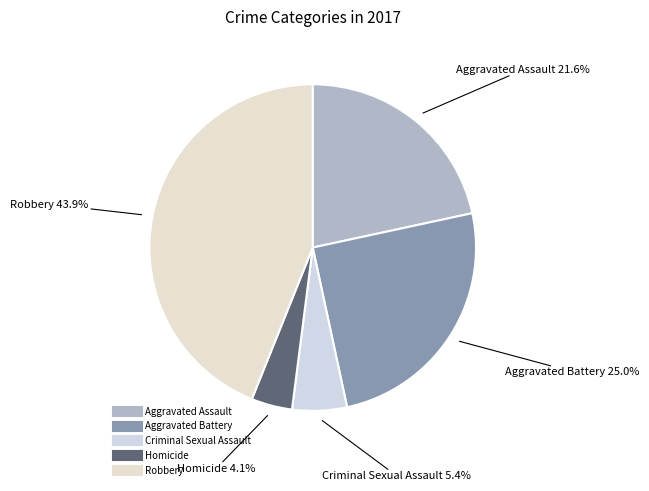

True or false: Robbery accounts for 44% of the total.

True